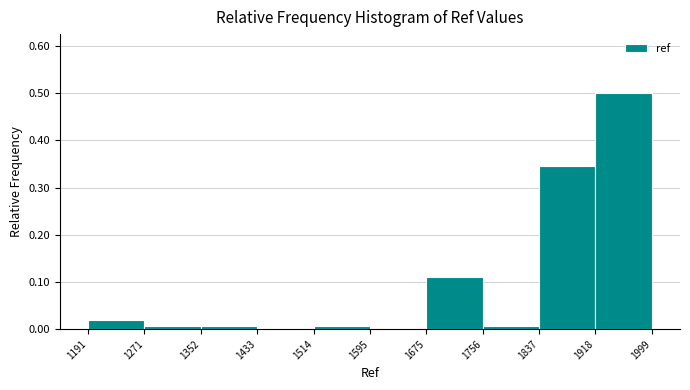

Reading left to right, list every bar in this chart as the range it spans on the x-axis followed by its height. The values are not printed on the chart, so give them approximately, as read against the axis.

1191 to 1271: 0.02
1271 to 1352: under 0.01
1352 to 1433: under 0.01
1433 to 1514: 0
1514 to 1595: under 0.01
1595 to 1675: 0
1675 to 1756: 0.11
1756 to 1837: under 0.01
1837 to 1918: 0.35
1918 to 1999: 0.50